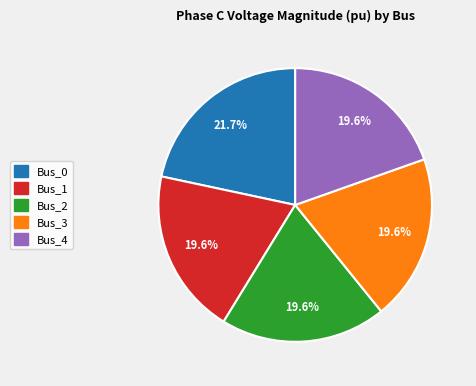

What portion of the pie excludes Bus_4?

80.4%